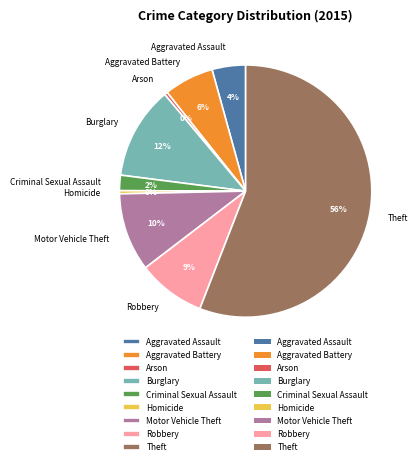

How many segments does this pie chart have?

9